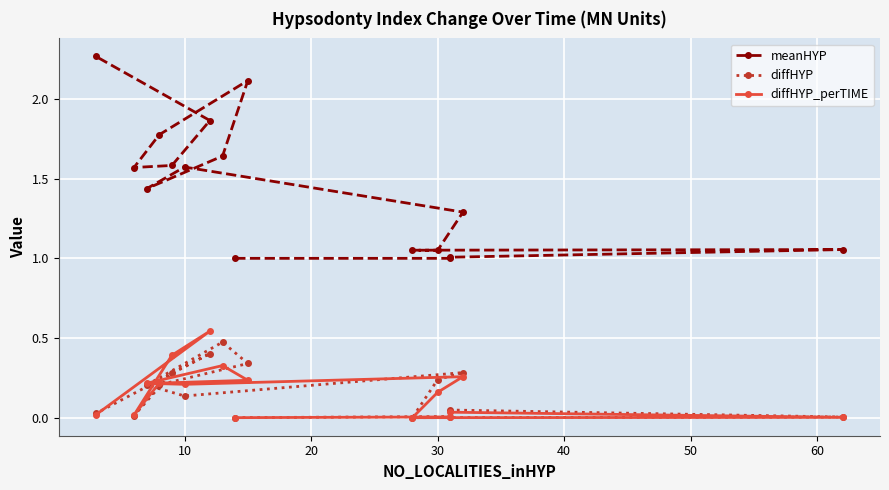

True or false: diffHYP_perTIME has a value of 0.0 at 40.

True